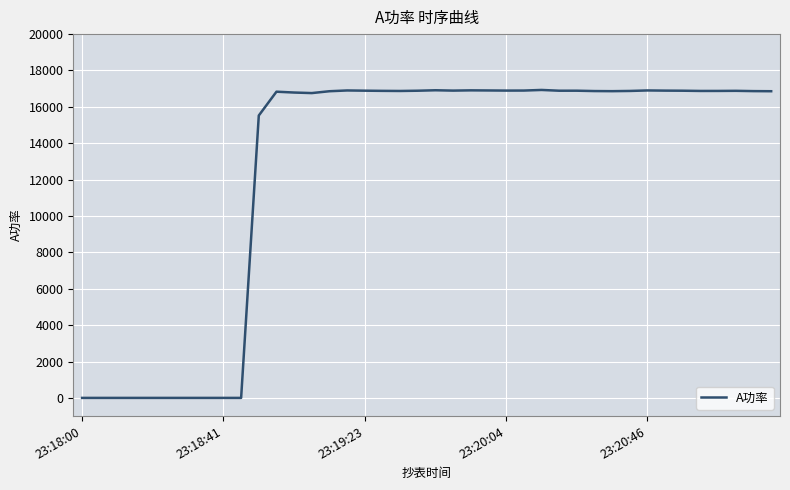

What is the maximum value shown in the chart?

16930